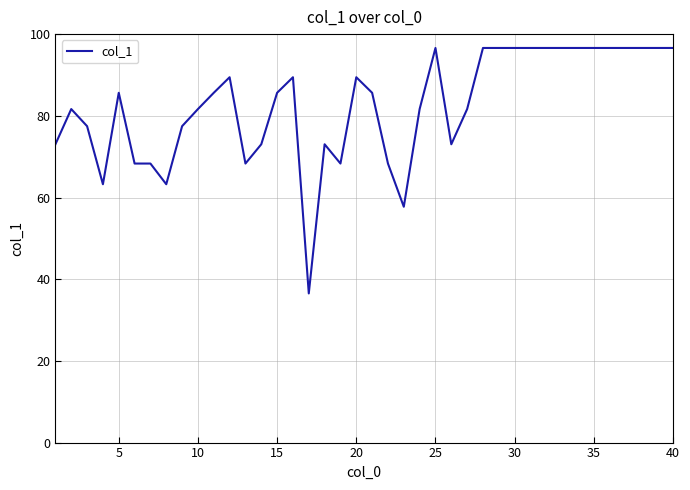

What is the smallest value displayed?

36.5